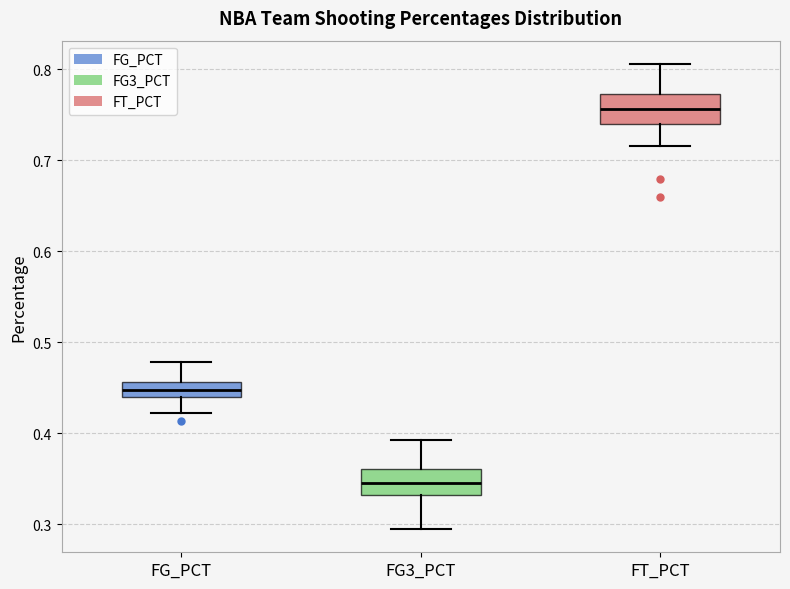

Which box's median line is the lowest?

FG3_PCT